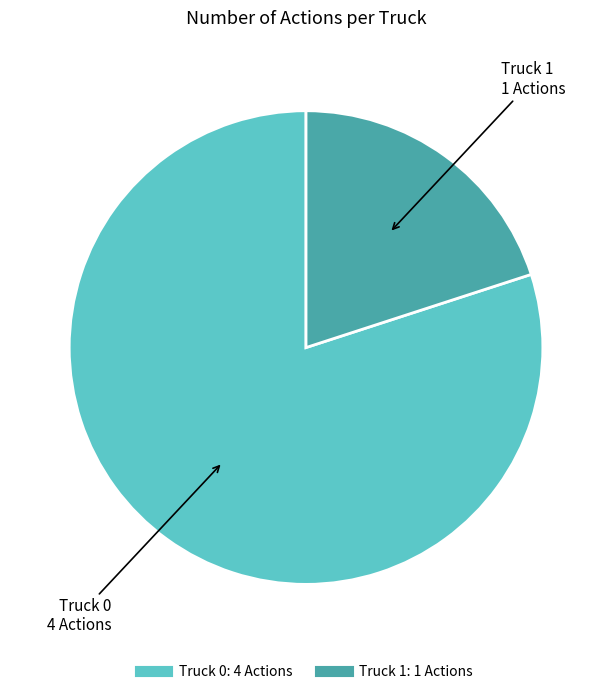

Is there any slice that represents more than half of the pie?

Yes